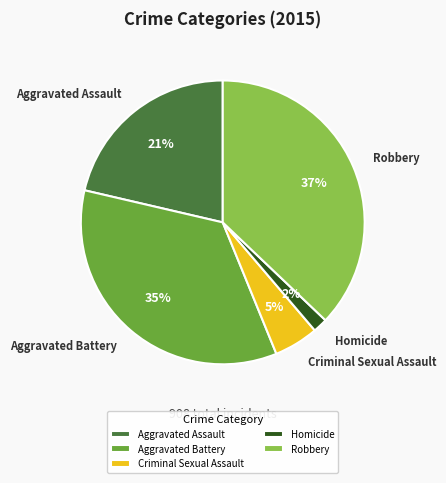

Do Robbery and Homicide together represent more than half of the pie?

No